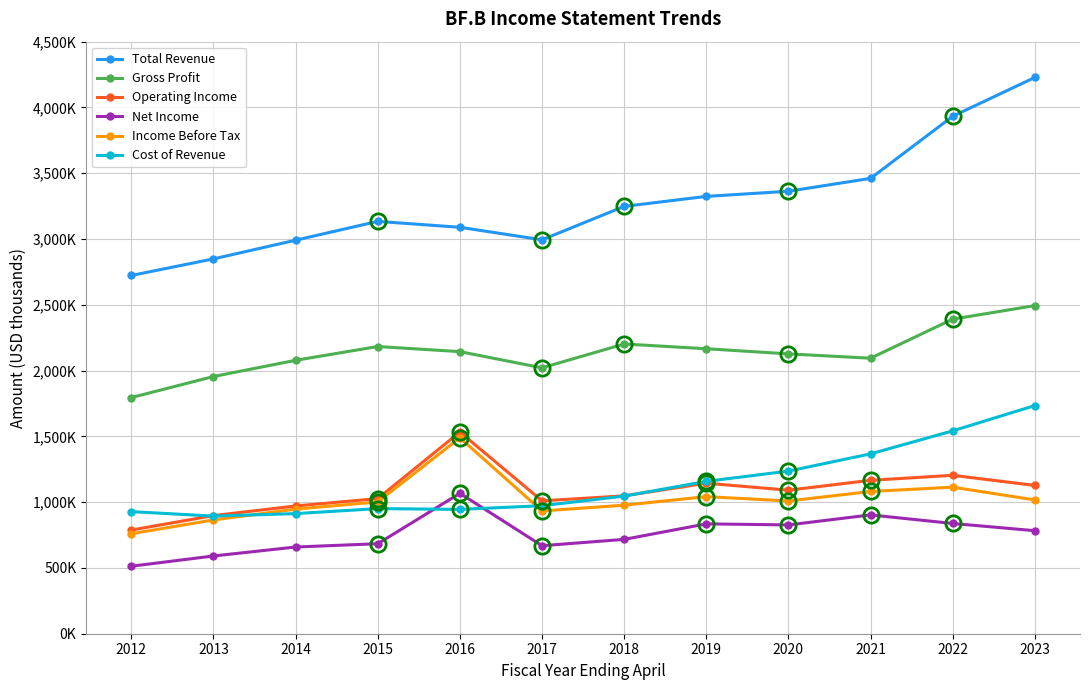

At which category does Net Income reach its first local peak?

2016